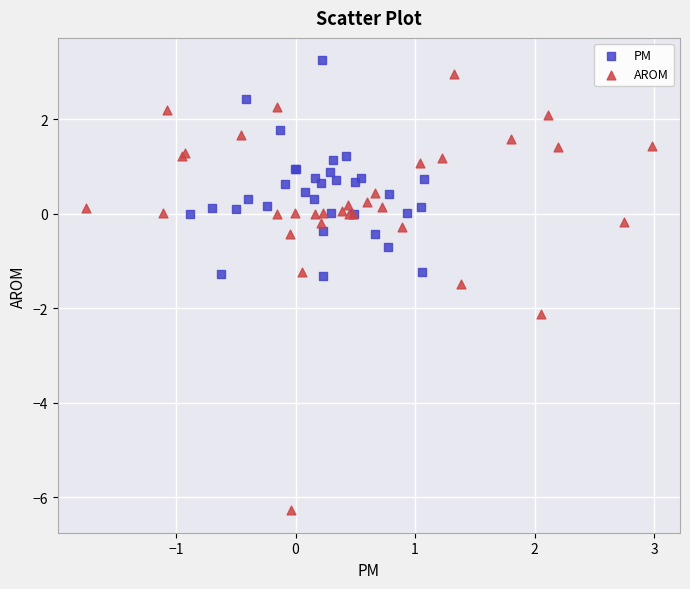

Which series has the largest Y range (max minus min)?

AROM